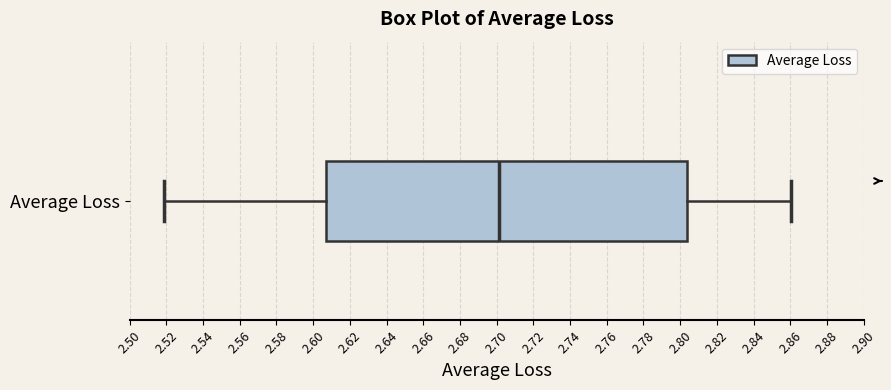

Read this box plot against the x-axis: the position of the median line, the range covered by the box, and the ends of both whiskers. The values are not printed on the chart, so give them approximately, as read against the axis.

median 2.702, box 2.606 to 2.804, whiskers 2.518 to 2.860